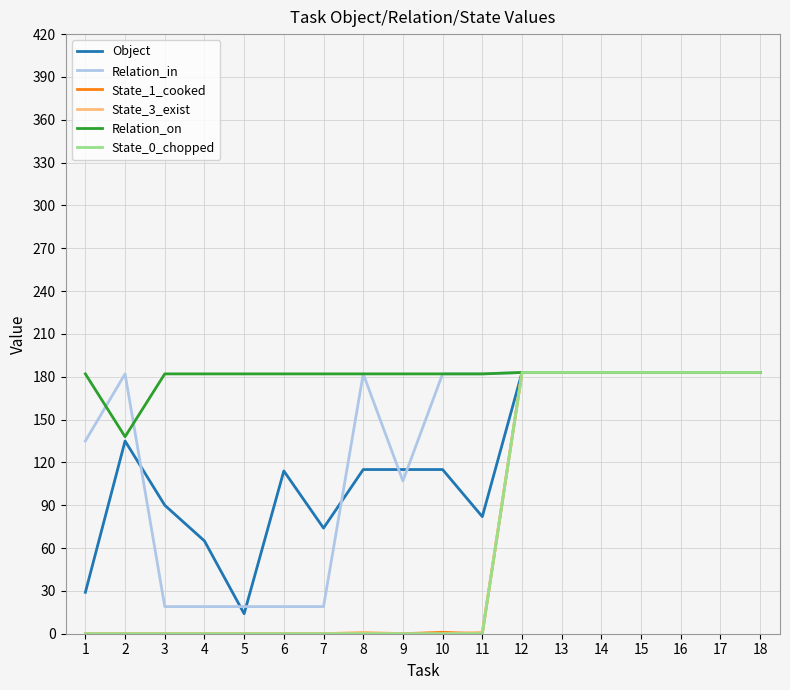

What is the highest value of the Relation_on series?

183